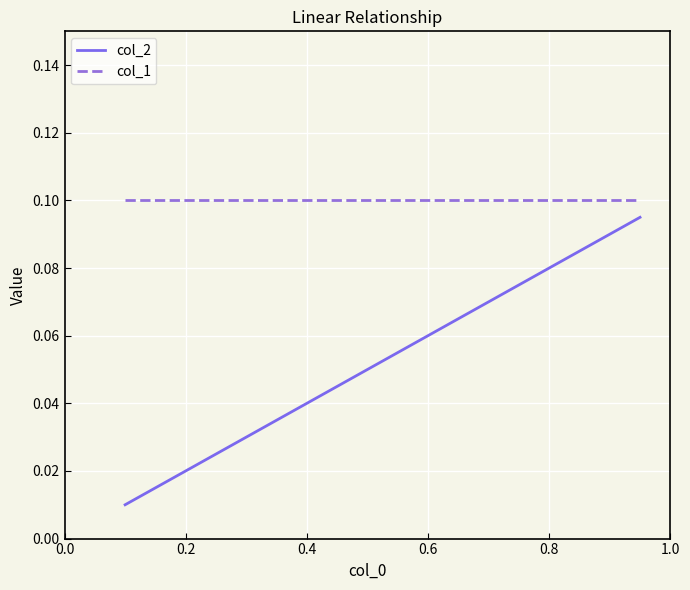

List the series in order of their overall mean, highest first.

col_1, col_2